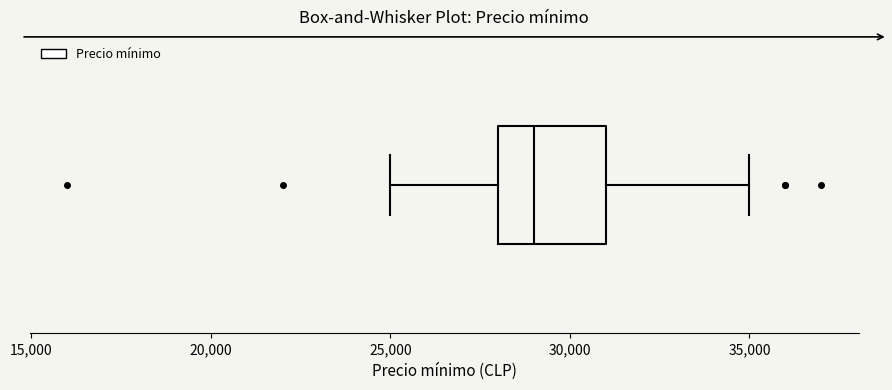

Transcribe this box plot: give where the median line is, the range the box spans, and where the two whiskers end, as read against the x-axis. The values are not printed on the chart, so give them approximately, as read against the axis.

median 29000, box 28000 to 31000, whiskers 25000 to 35000